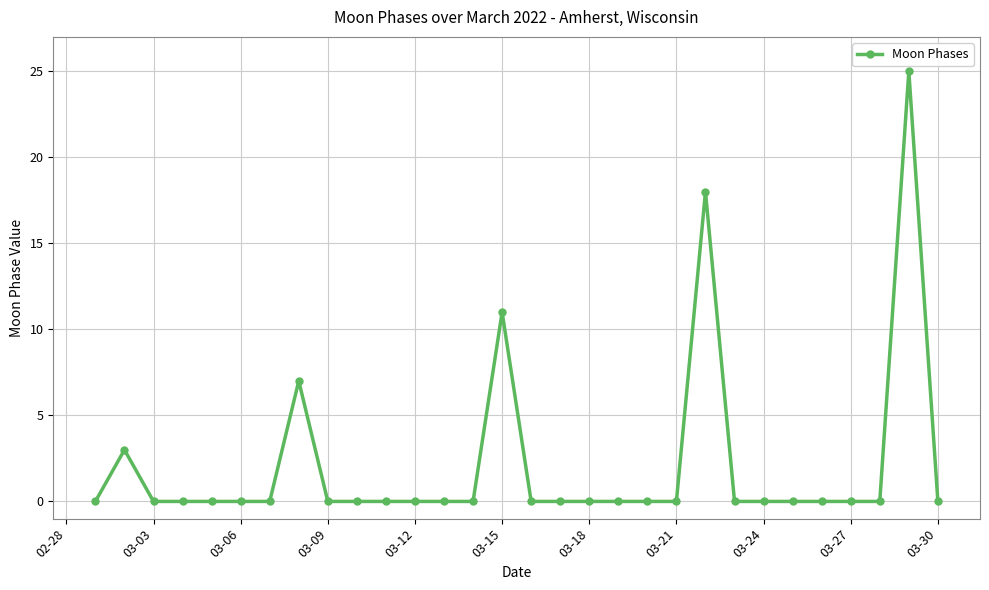

What is the average value?

2